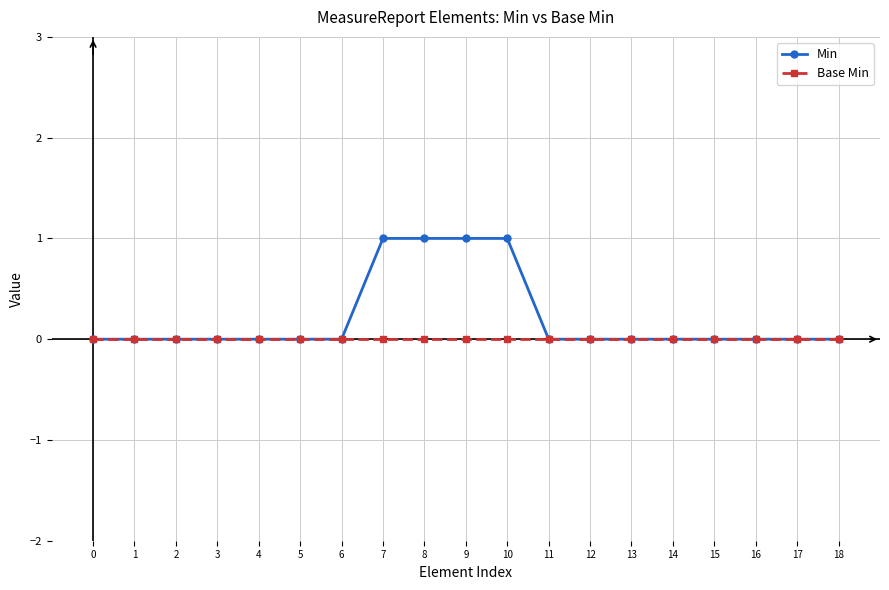

Which series has the largest total across all categories?

Min